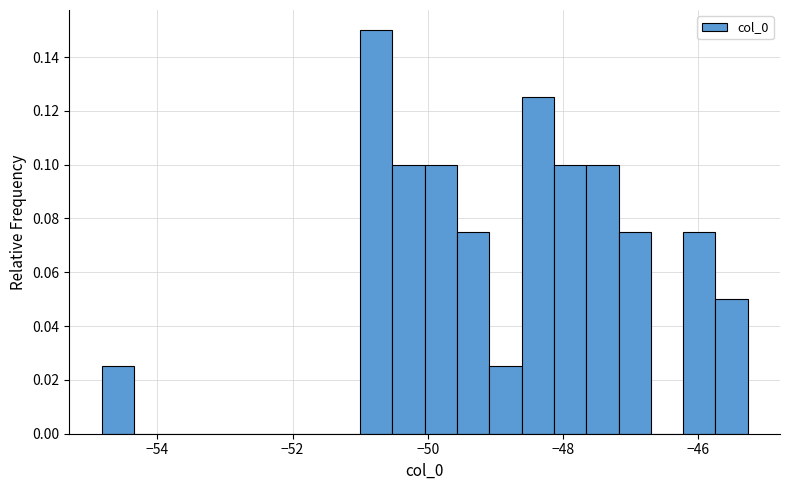

Around what value on the x-axis is the tallest bar? Give the approximate position of its centre, as read against the axis.

-50.8